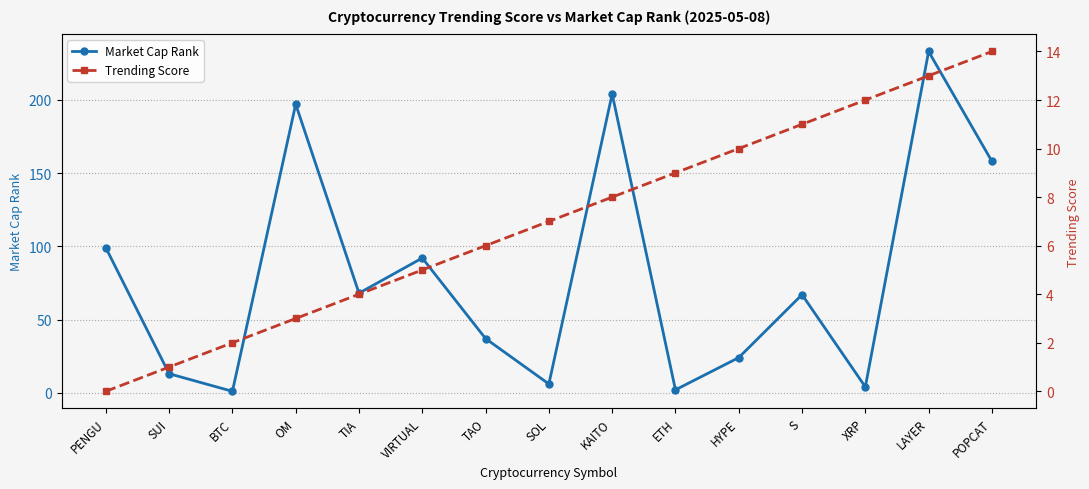

What is the maximum value shown in the chart?

233